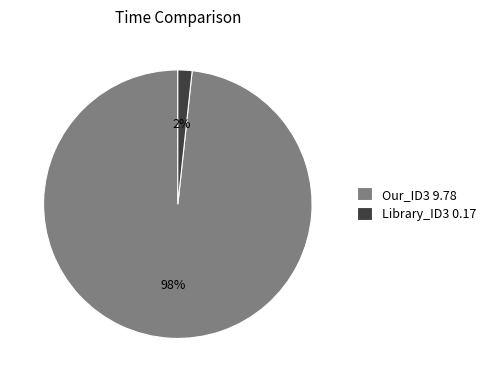

To the nearest percent, what is the combined percentage of Our_ID3 9.78 and Library_ID3 0.17?

100%